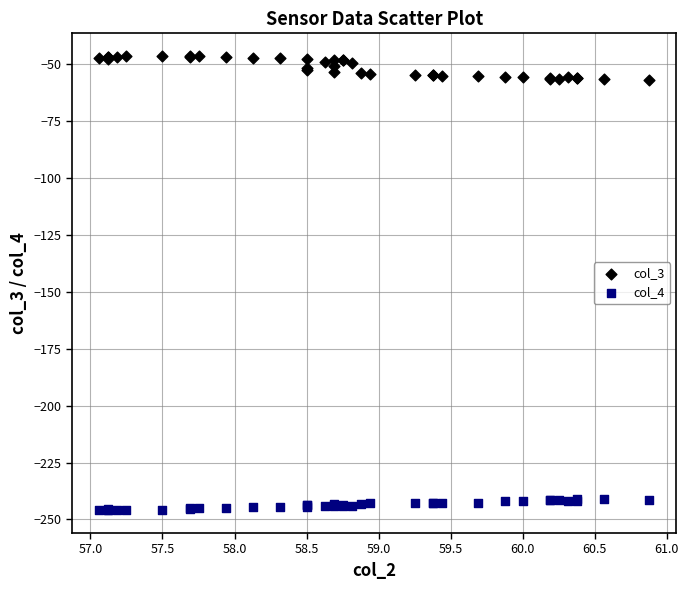

Which series reaches the maximum Y coordinate?

col_3